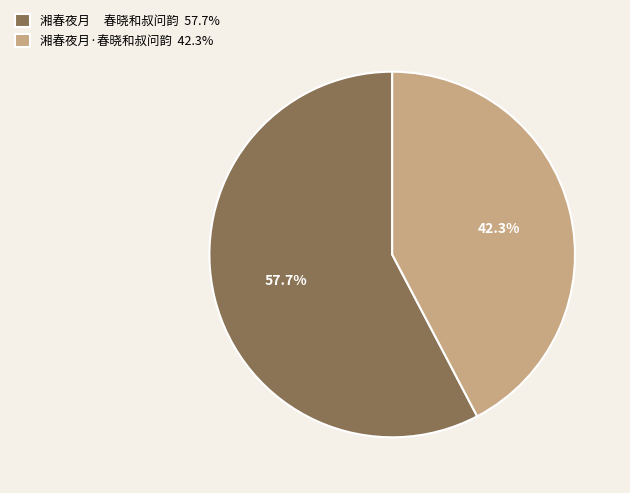

How much of the chart is everything except 湘春夜月·春晓和叔问韵 42.3%?

57.7%